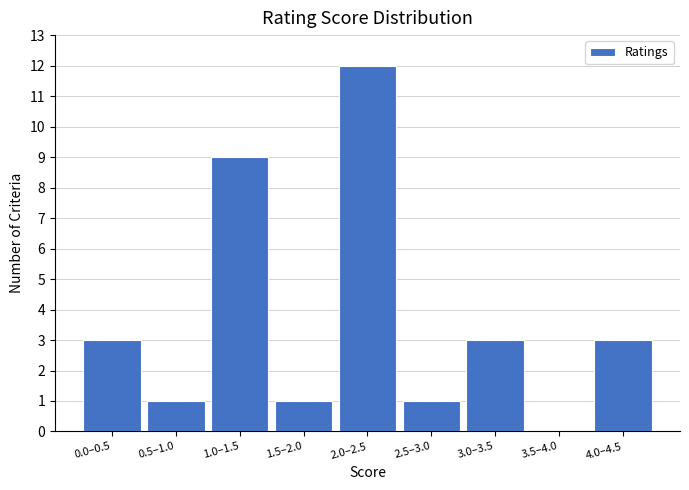

Reading left to right, extract all data points from this chart.

0.0–0.5=3	0.5–1.0=1	1.0–1.5=9	1.5–2.0=1	2.0–2.5=12	2.5–3.0=1	3.0–3.5=3	3.5–4.0=0	4.0–4.5=3